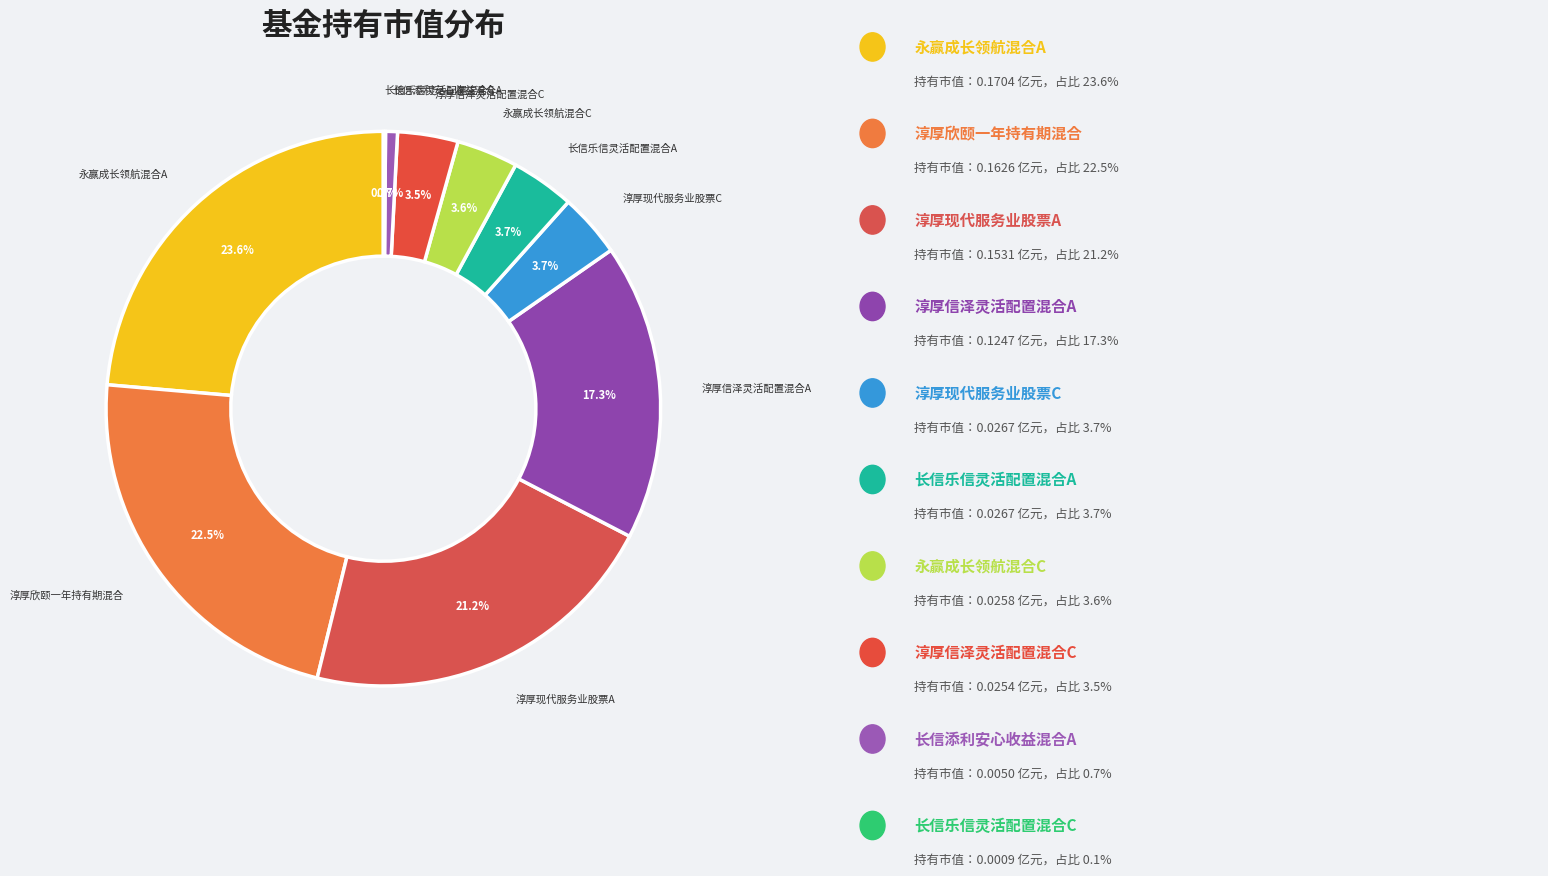

Is there any slice that represents more than half of the pie?

No